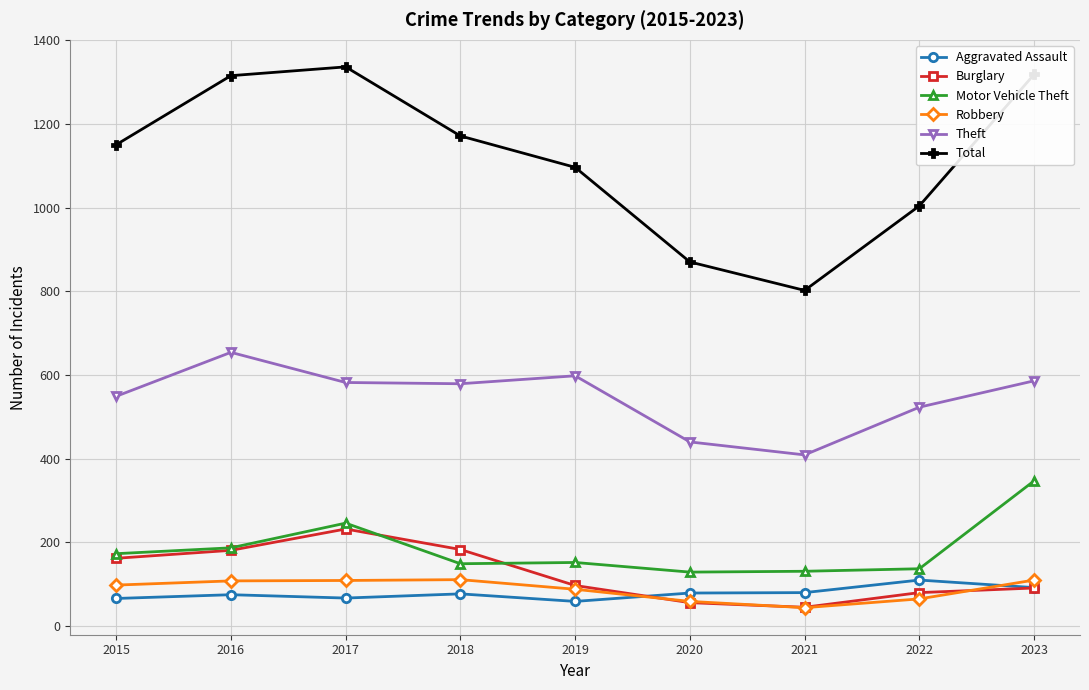

Is the value of Burglary at 2020 greater than the value of Total at 2021?

No